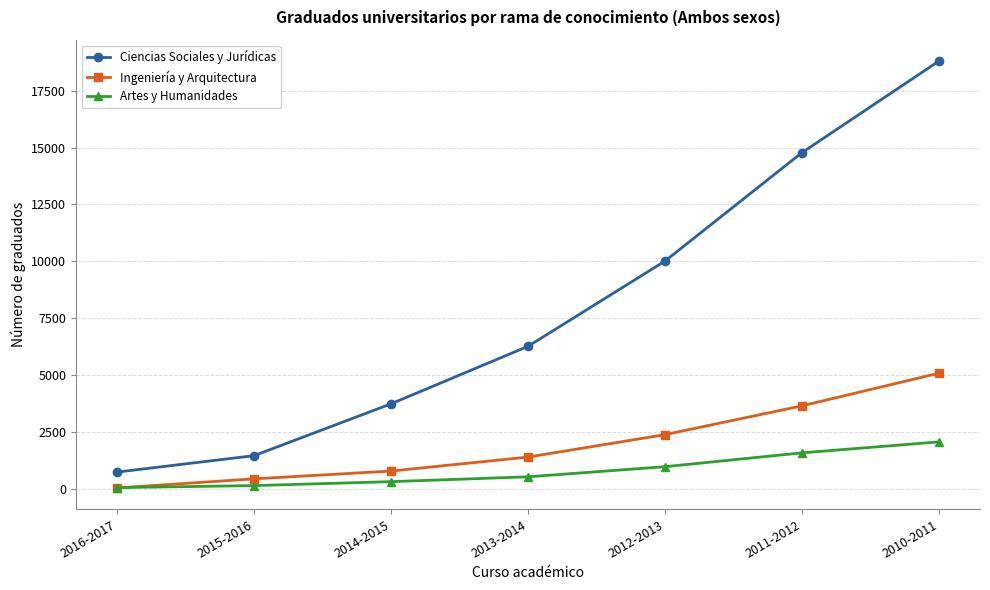

List the labels in order of Ciencias Sociales y Jurídicas value, largest first.

2010-2011, 2011-2012, 2012-2013, 2013-2014, 2014-2015, 2015-2016, 2016-2017